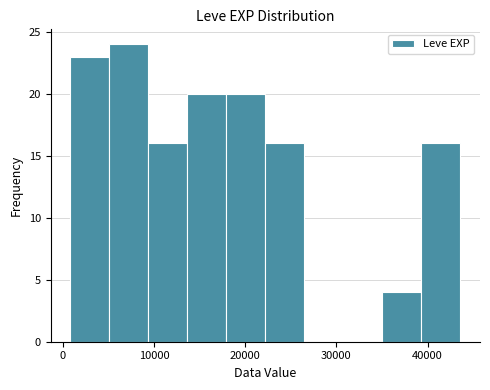

Reading left to right, list every bar in this chart as the range it spans on the x-axis followed by its height. Neither the bar edges nor the heights are printed on the chart, so give them approximately, as read against the axes.

1000 to 5000: 23
5000 to 9000: 24
9000 to 14000: 16
14000 to 18000: 20
18000 to 22000: 20
22000 to 26000: 16
26000 to 31000: 0
31000 to 35000: 0
35000 to 39000: 4
39000 to 44000: 16